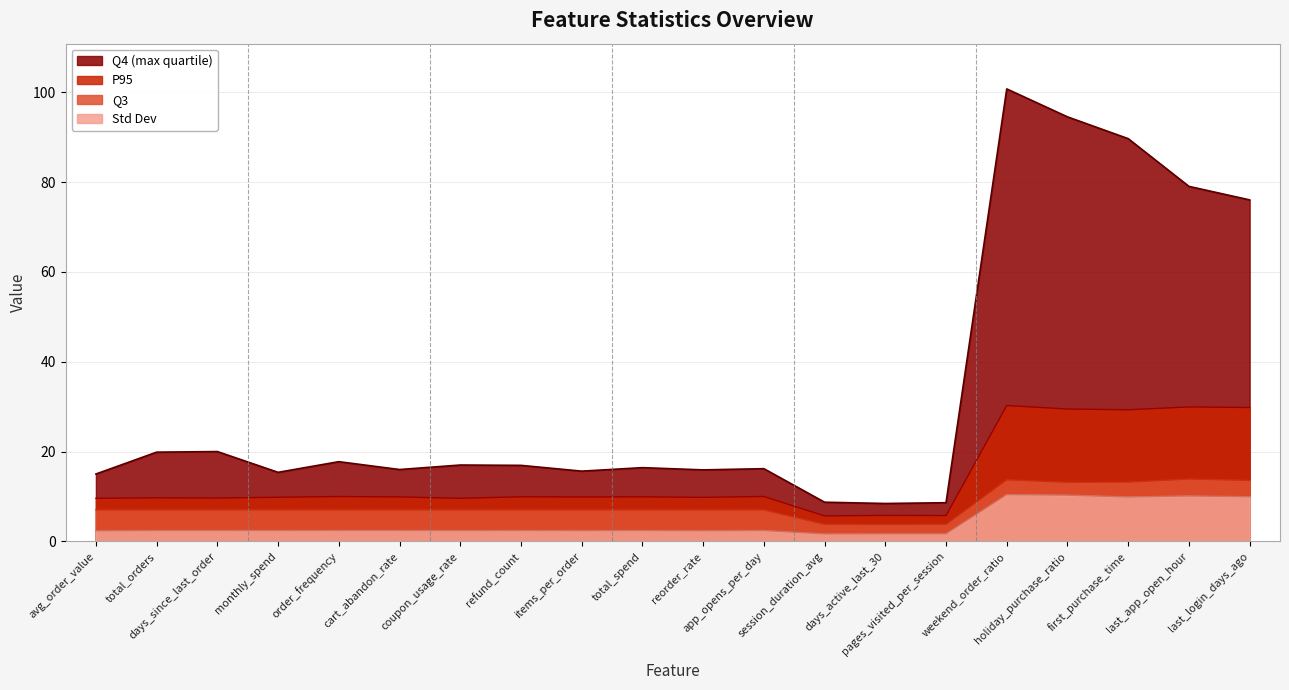

Count the number of data series in this chart.

4